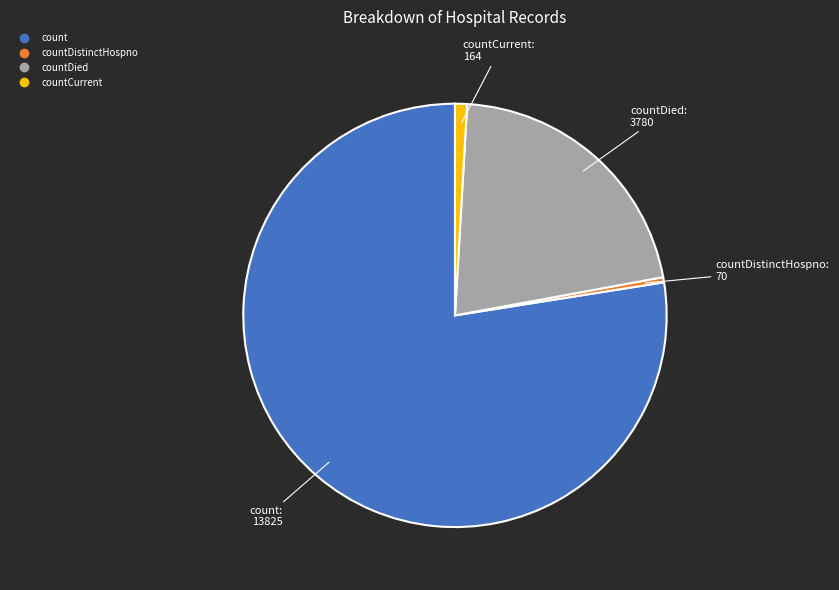

Is there a majority slice in this chart?

Yes